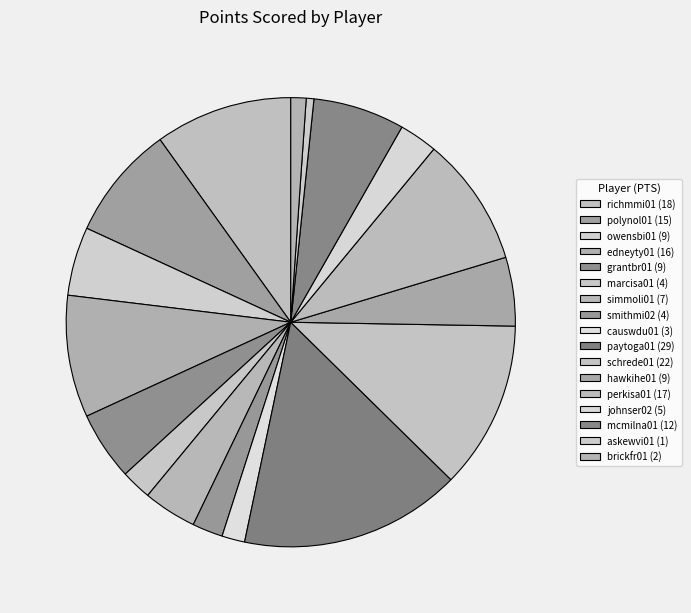

How many slices are in this pie chart?

17